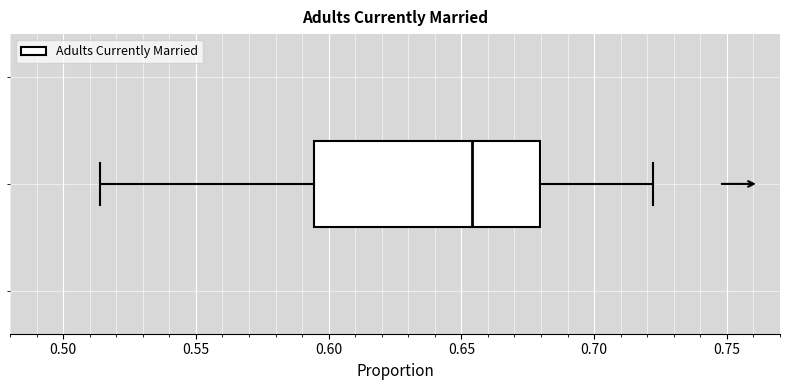

Read this box plot against the x-axis: the position of the median line, the range covered by the box, and the ends of both whiskers. The values are not printed on the chart, so give them approximately, as read against the axis.

median 0.655, box 0.595 to 0.680, whiskers 0.515 to 0.720